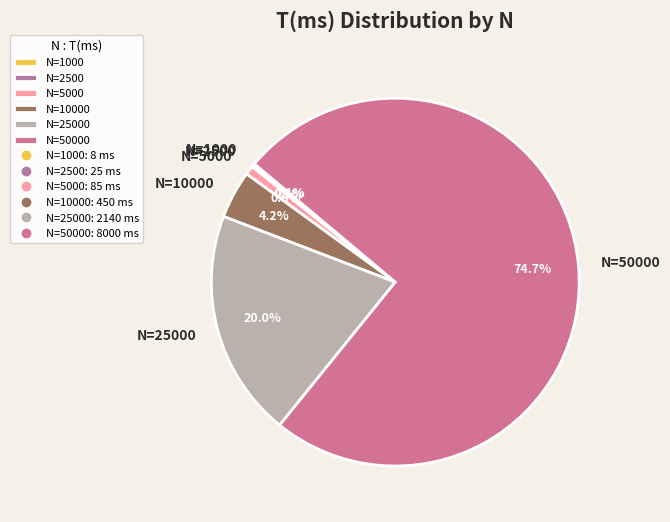

Which category accounts for the majority?

N=50000